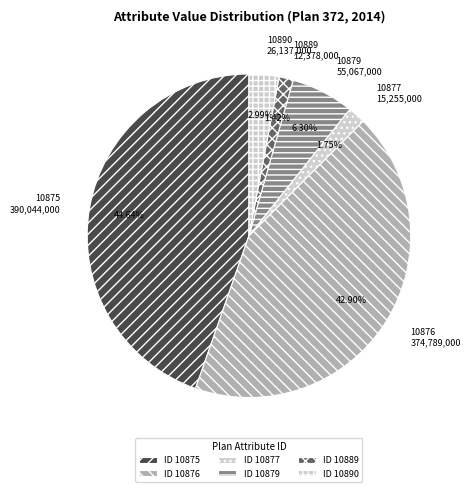

Which has a higher value, 10889 12,378,000 or 10875 390,044,000?

10875 390,044,000